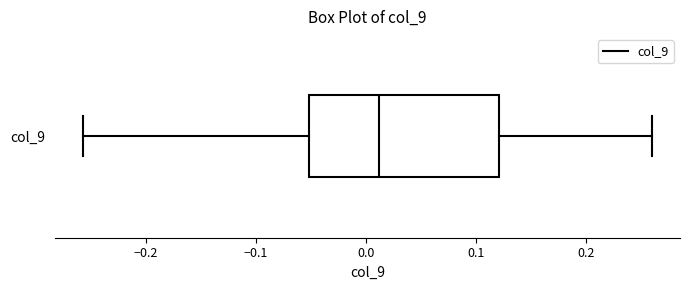

Transcribe this box plot: give where the median line is, the range the box spans, and where the two whiskers end, as read against the x-axis. The values are not printed on the chart, so give them approximately, as read against the axis.

median 0.01, box -0.05 to 0.12, whiskers -0.26 to 0.26